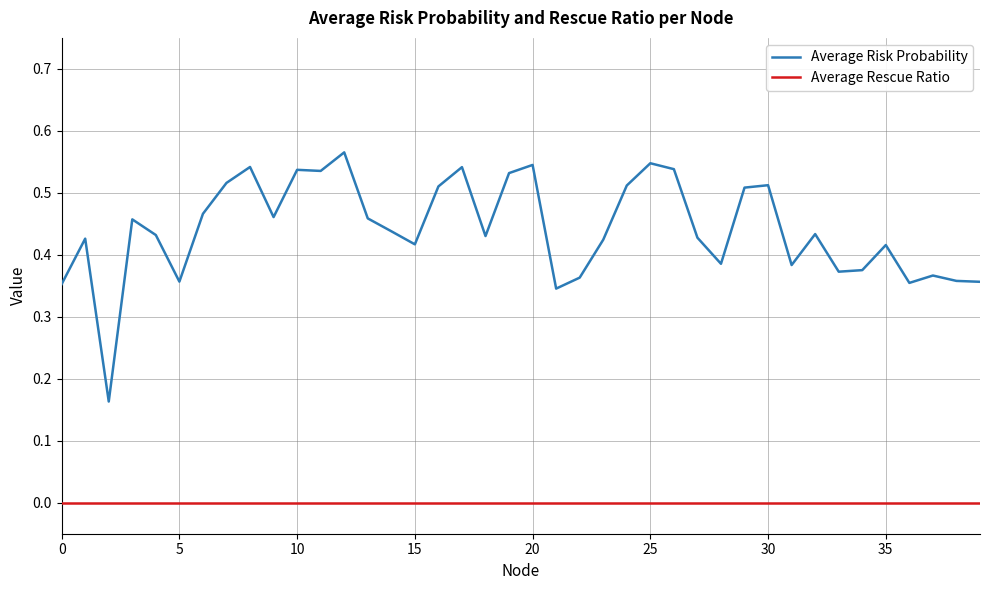

In Average Risk Probability, how many points are lower than both neighbors (excluding endpoints)?

11